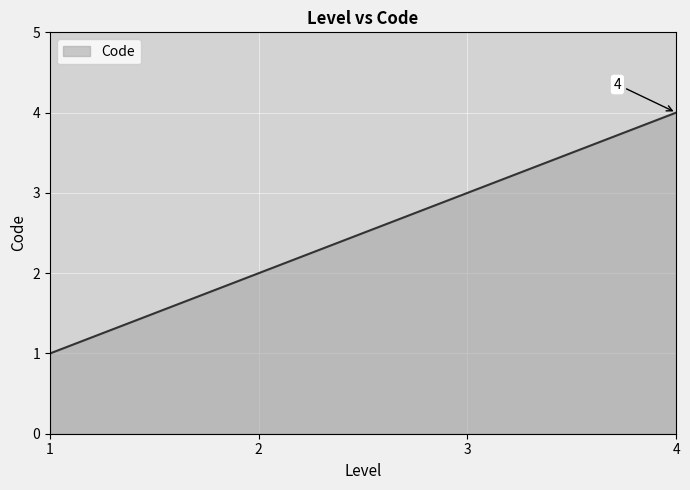

What is the sum of all values?

10